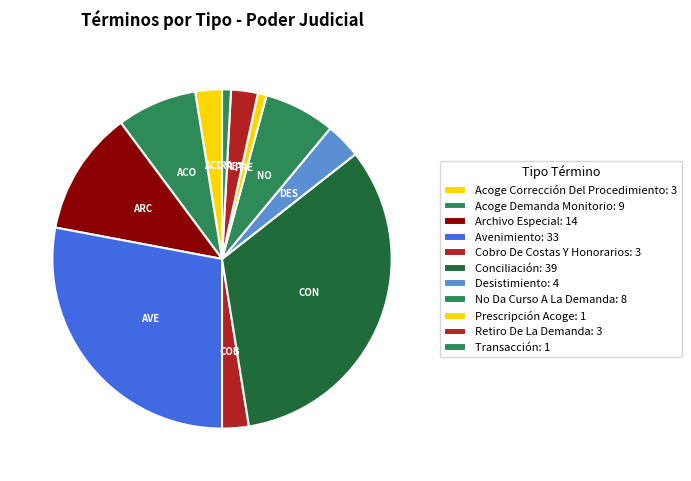

What percentage do Prescripción Acoge and Avenimiento together represent?

28.8%